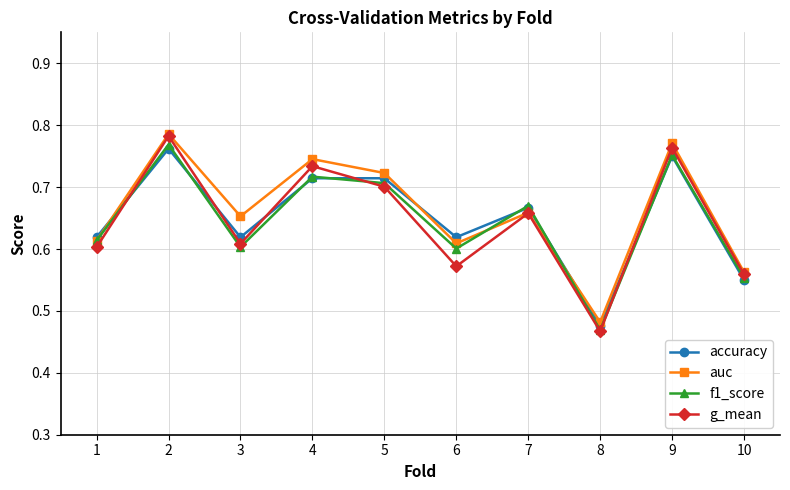

How many lines are shown in the chart?

4